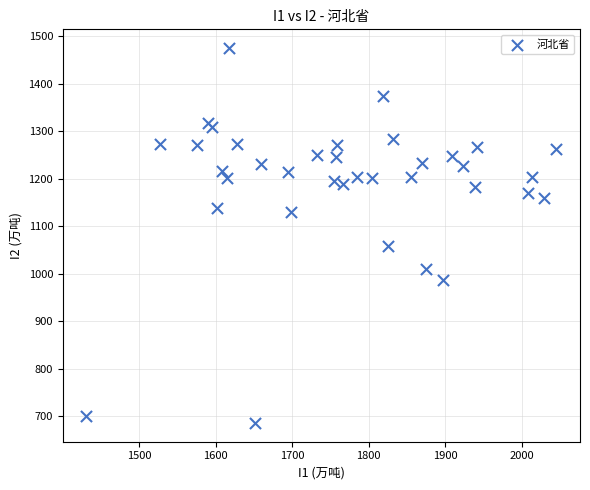

What Y value in the scatter plot is closest to 1080?

1058.3